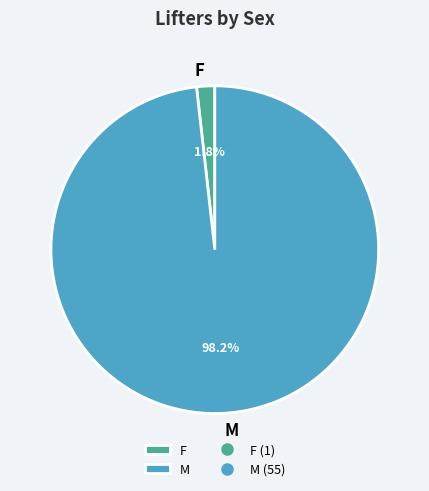

Combined, what portion of the pie is F and M?

100.0%